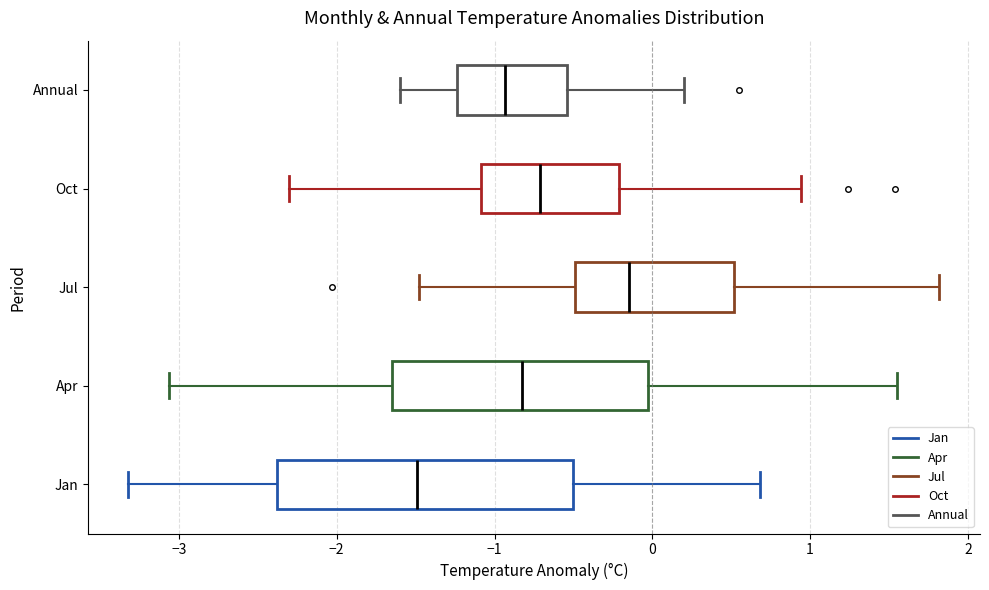

Reading bottom to top, transcribe this box plot: for each box, give where its median line is, the range the box spans, and where its two whiskers end, as read against the x-axis. The values are not printed on the chart, so give them approximately, as read against the axis.

Jan: median -1.5, box -2.4 to -0.5, whiskers -3.3 to 0.7
Apr: median -0.8, box -1.7 to 0.0, whiskers -3.1 to 1.6
Jul: median -0.1, box -0.5 to 0.5, whiskers -1.5 to 1.8
Oct: median -0.7, box -1.1 to -0.2, whiskers -2.3 to 0.9
Annual: median -0.9, box -1.2 to -0.5, whiskers -1.6 to 0.2